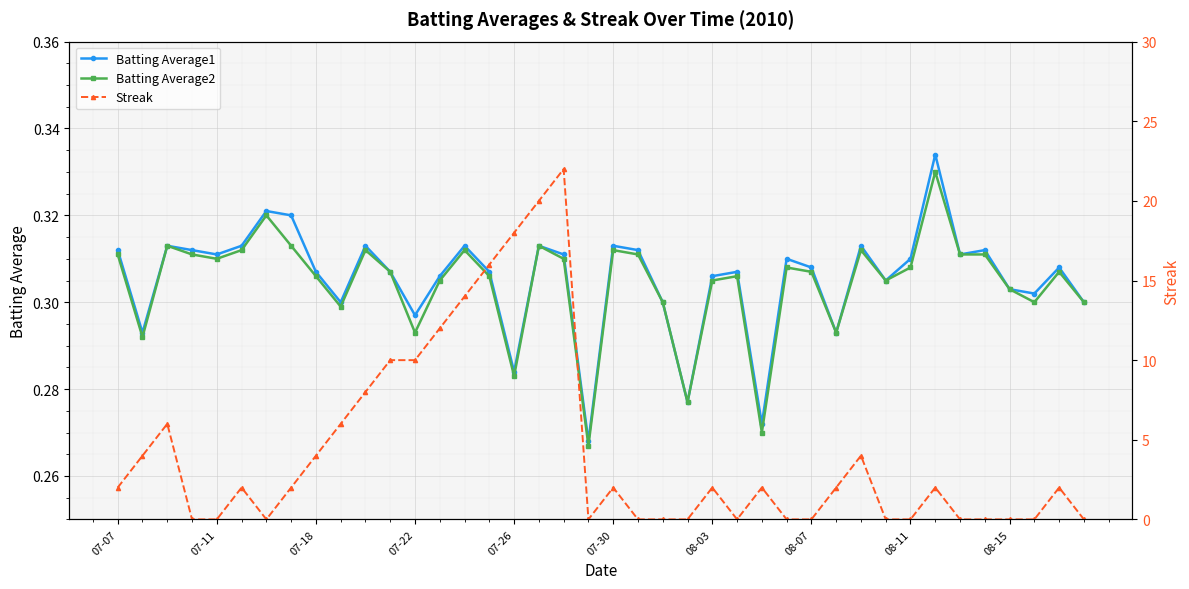

Is this an area chart (filled region under the line)?

No